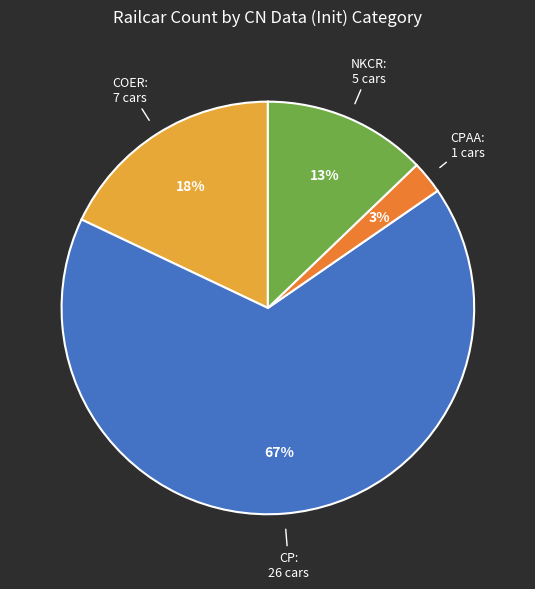

Is the sum of CPAA and CP greater than half?

Yes